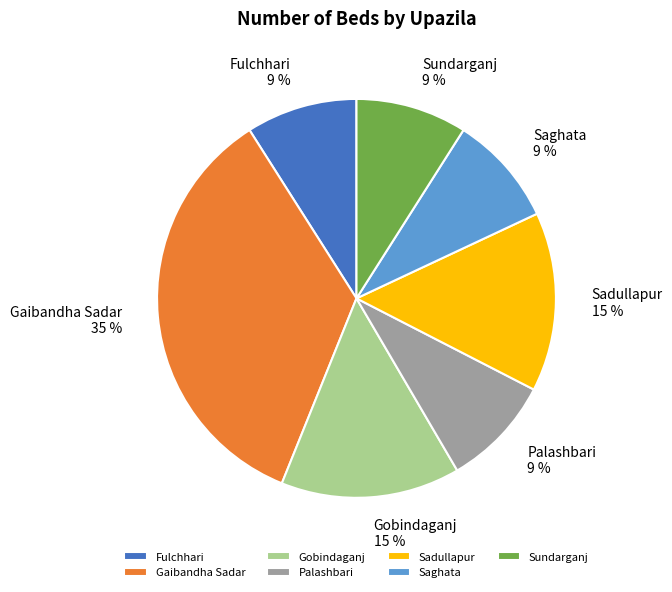

Which slice is the largest?

Gaibandha Sadar